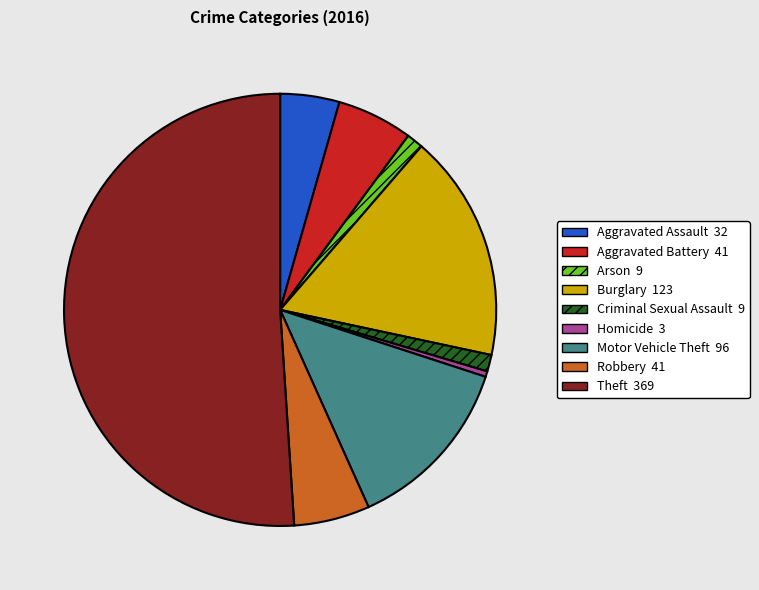

Which category has the biggest portion of the pie?

Theft